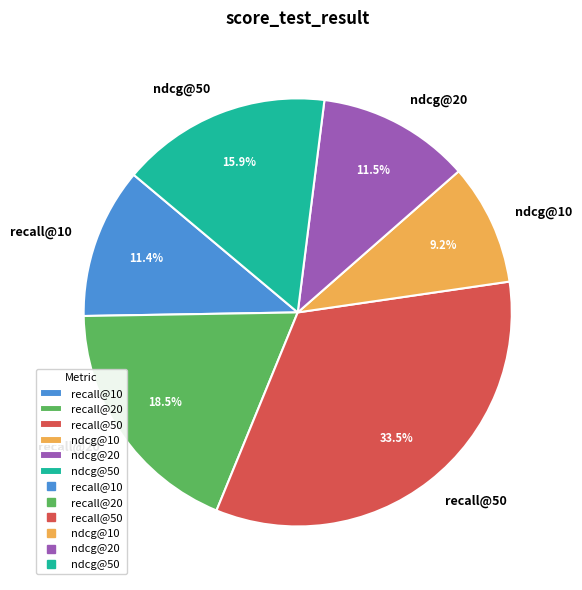

Is it true that recall@50 is 44% of the pie?

False